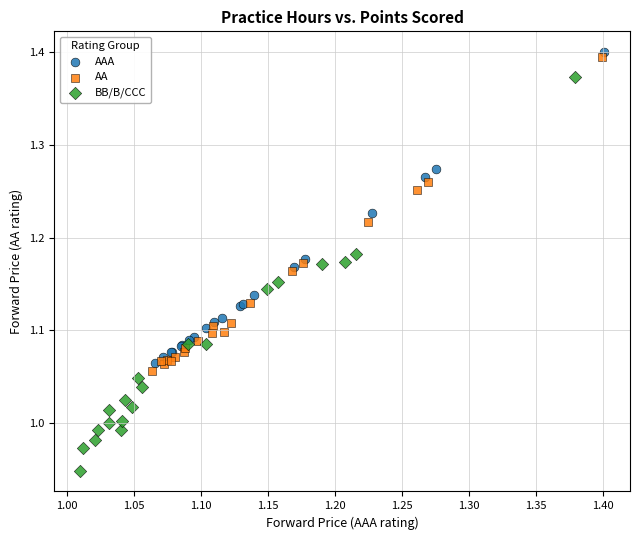

Which series has the largest Y range (max minus min)?

BB/B/CCC